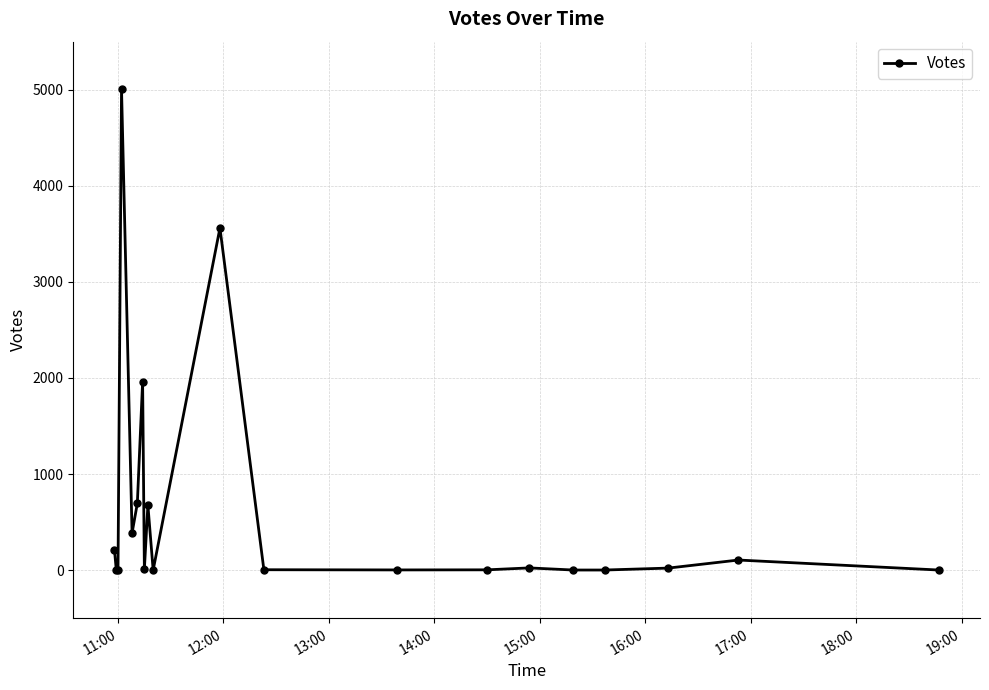

True or false: the data has more than 1 interior local peaks.

True